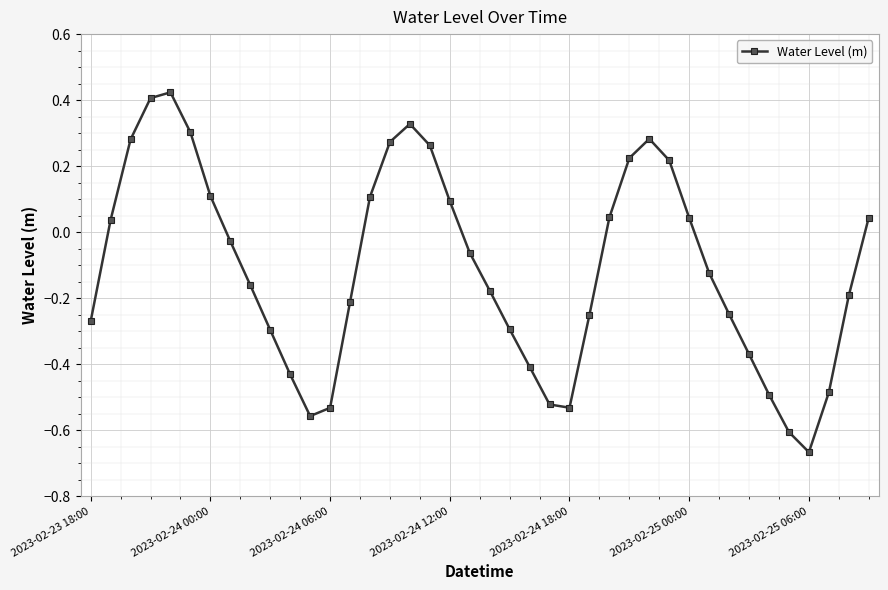

What is the difference between the maximum and second lowest values?

1.0